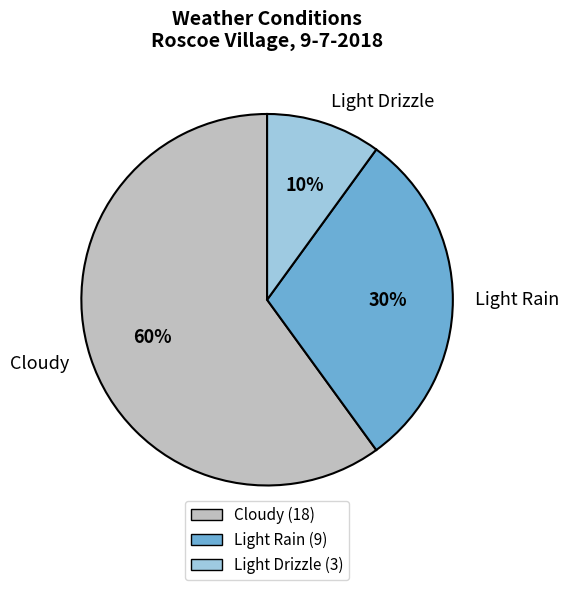

True or false: Light Rain accounts for 36% of the total.

False